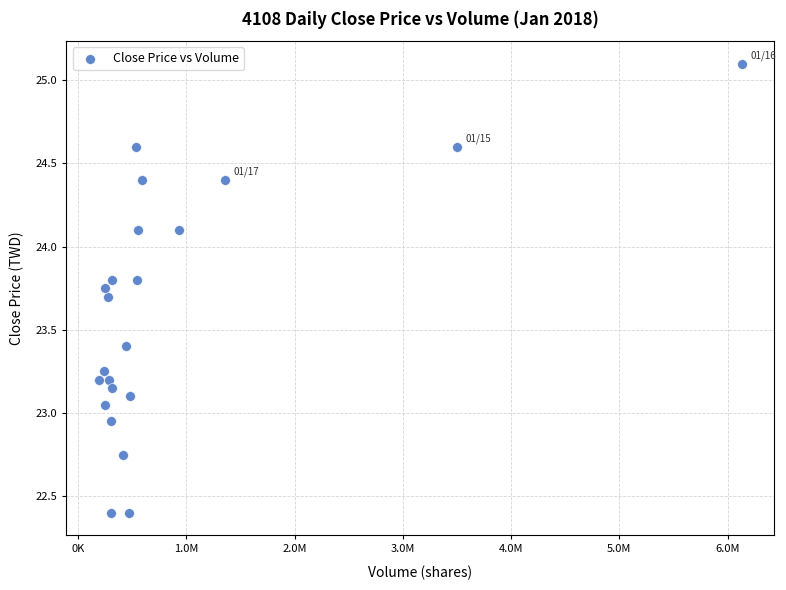

What is the range of X values (max minus min)?

5941676.0